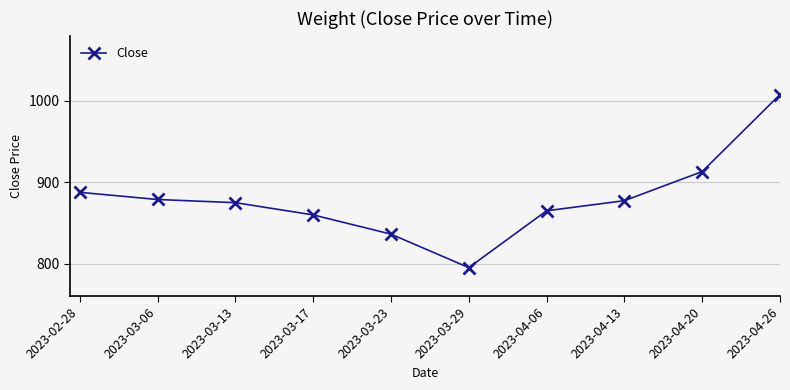

At which category does the data reach its first local valley?

2023-03-29